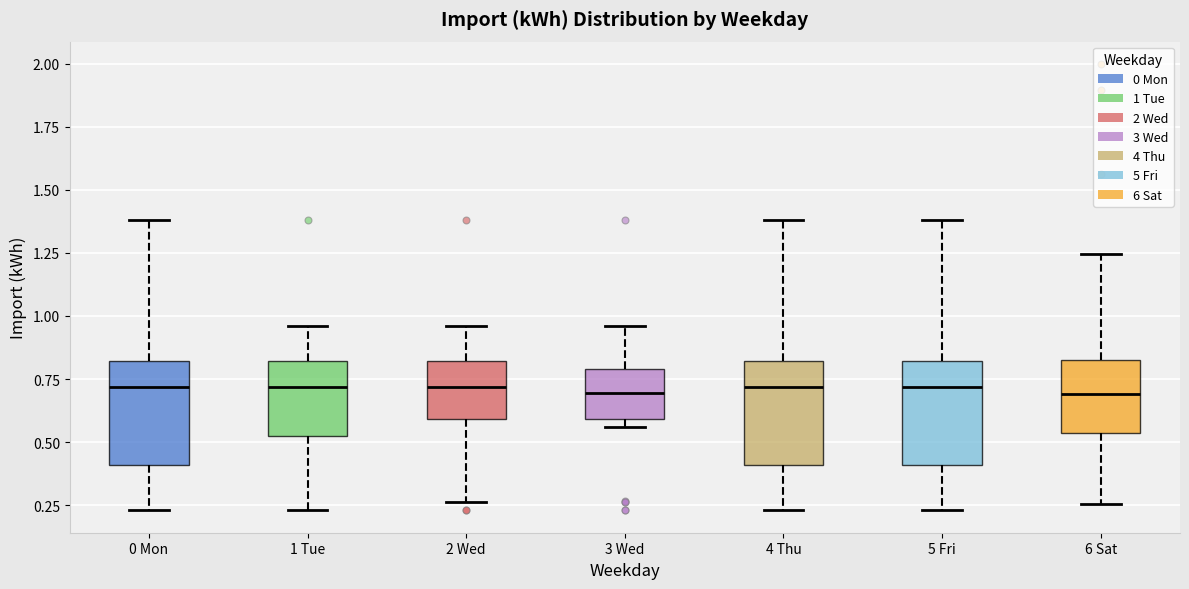

Where does the lower whisker of the box for 2 Wed end on the y-axis? The values are not printed on the chart, so give them approximately, as read against the axis.

0.25